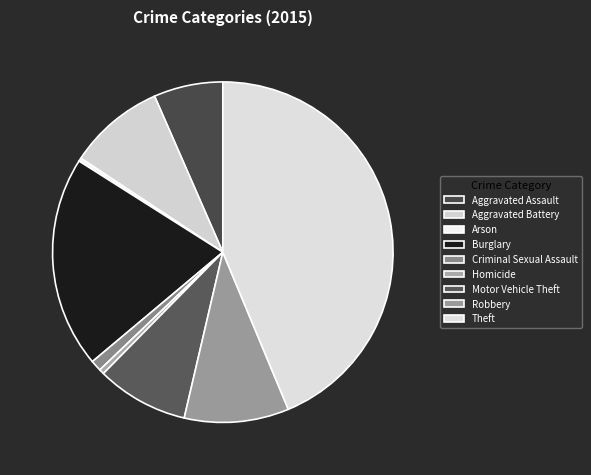

What is the change in value from Aggravated Battery to Burglary?

+137